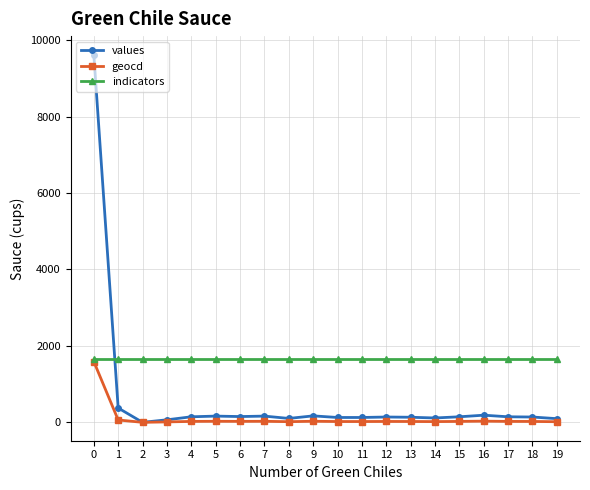

What is the value of the values point at the 10th from the left?

169